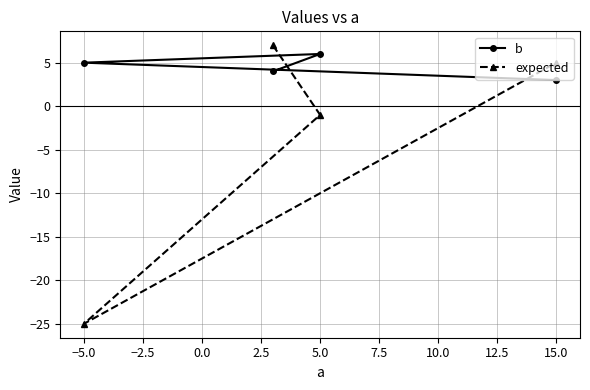

Is it true that expected equals -1 at −5.0?

False